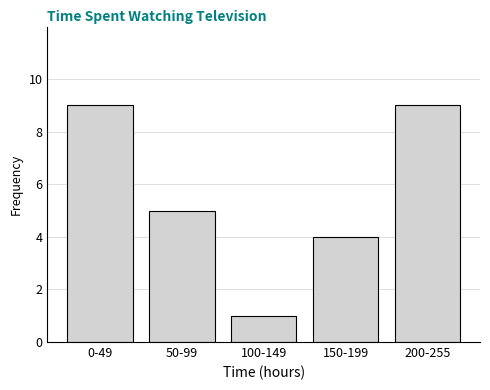

Reading left to right, what are all the values shown in this chart?

9	5	1	4	9